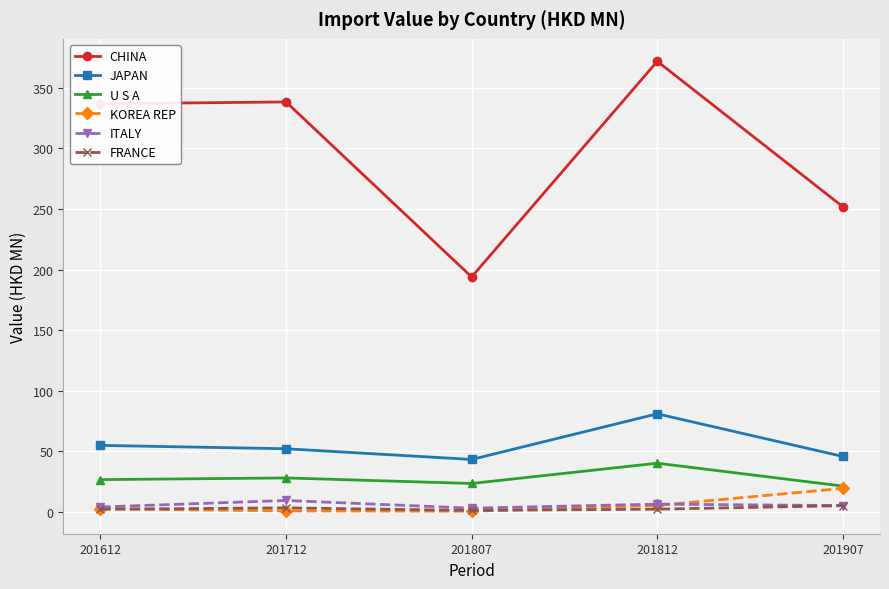

What is the value of the U S A point at the 2nd from the left?

28.0